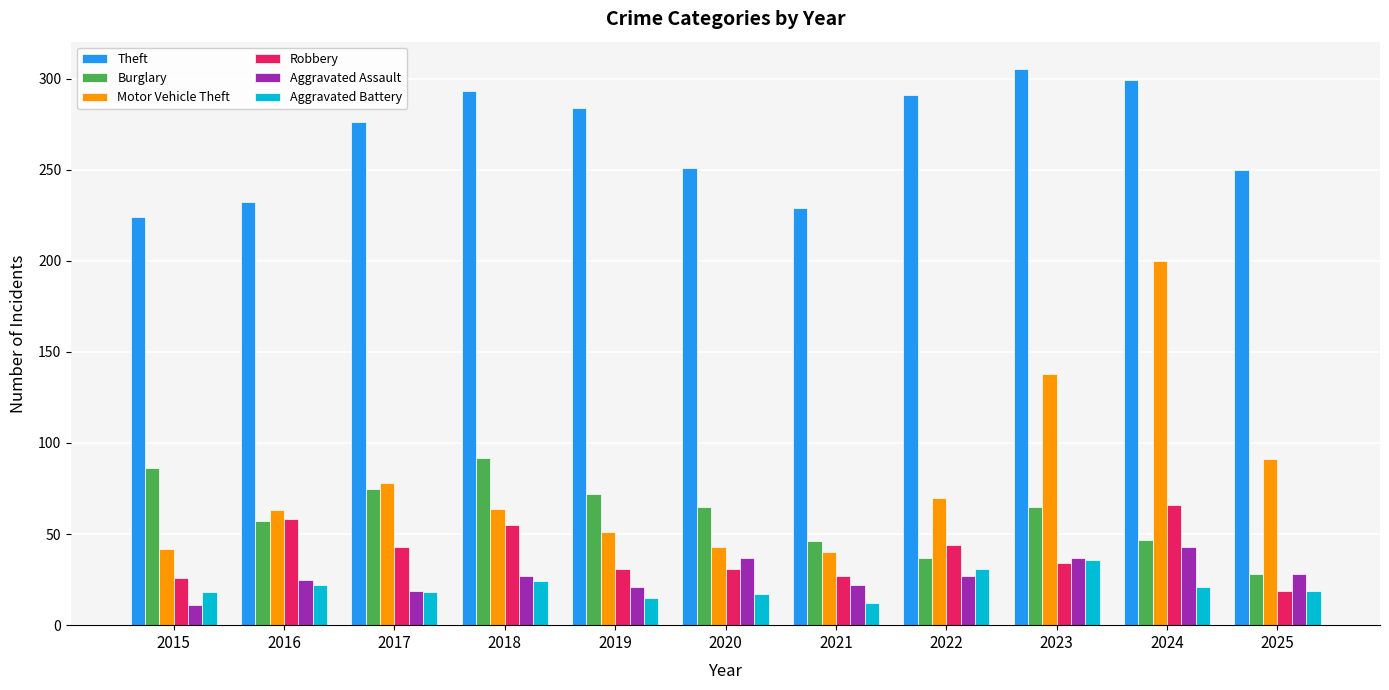

Rank the series at 2024 from lowest to highest value.

Aggravated Battery, Aggravated Assault, Burglary, Robbery, Motor Vehicle Theft, Theft